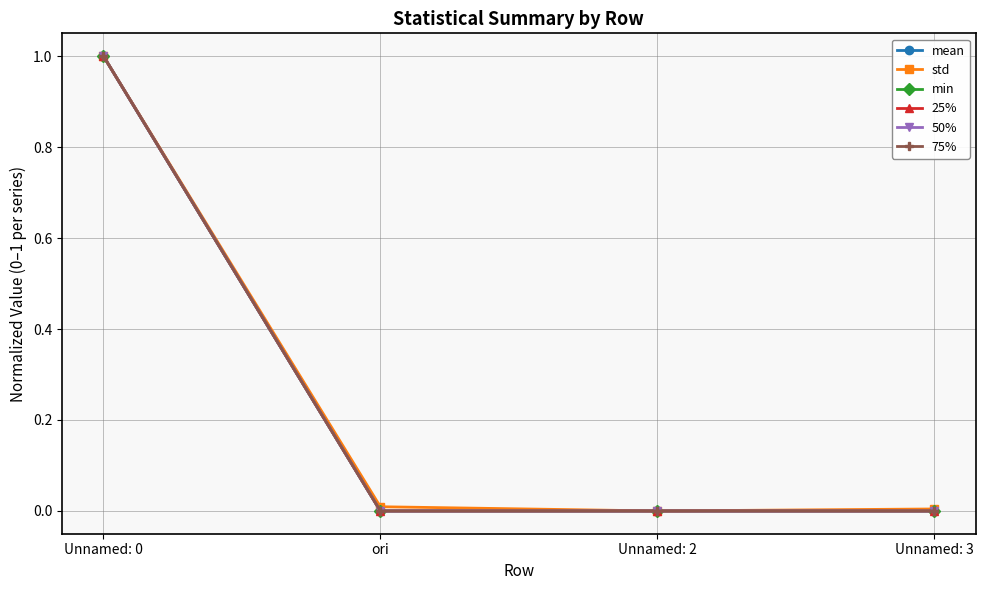

Does the chart have visible grid lines?

Yes